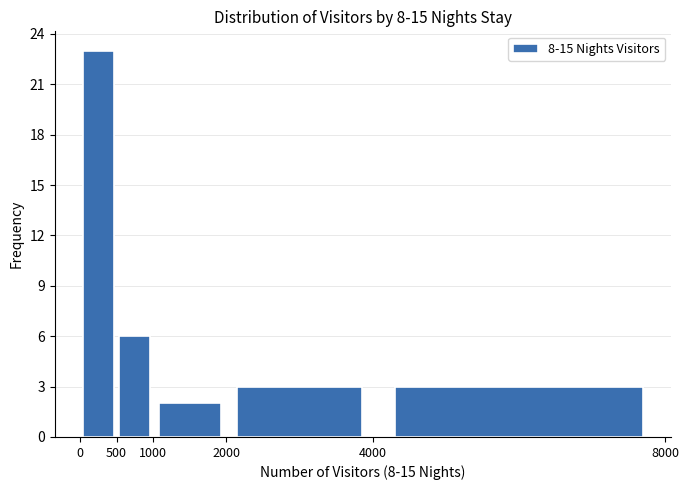

What is the height of the bar covering 1000 to 2000 on the x-axis? The values are not printed on the chart, so give them approximately, as read against the axis.

2